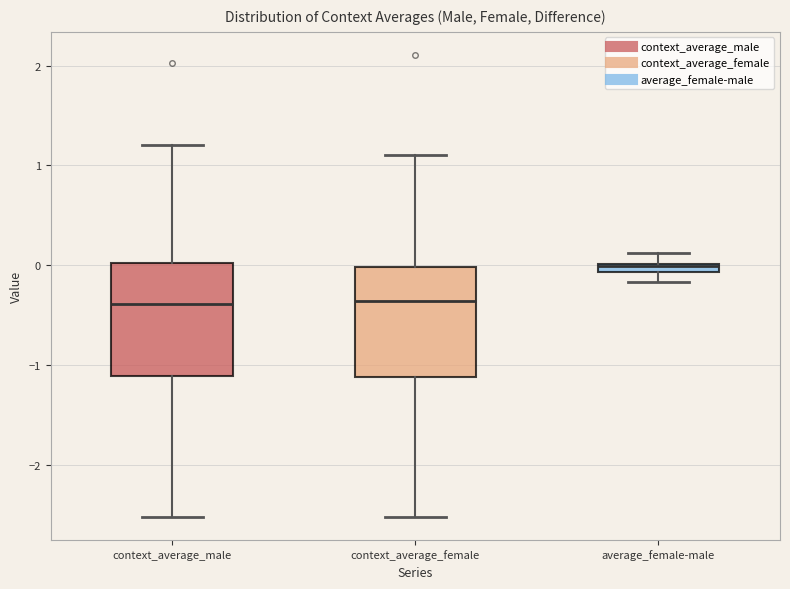

Where does the lower whisker of the box for context_average_male end on the y-axis? The values are not printed on the chart, so give them approximately, as read against the axis.

-2.5